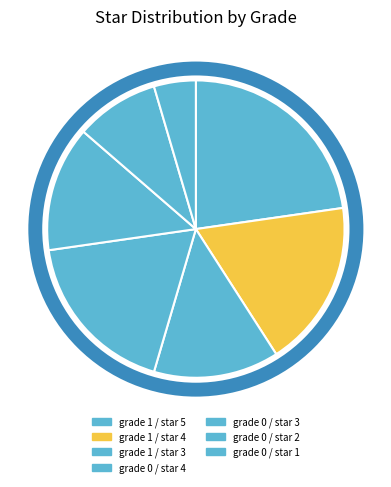

What is the change in value from grade 1 / star 5 to grade 1 / star 4?

-1